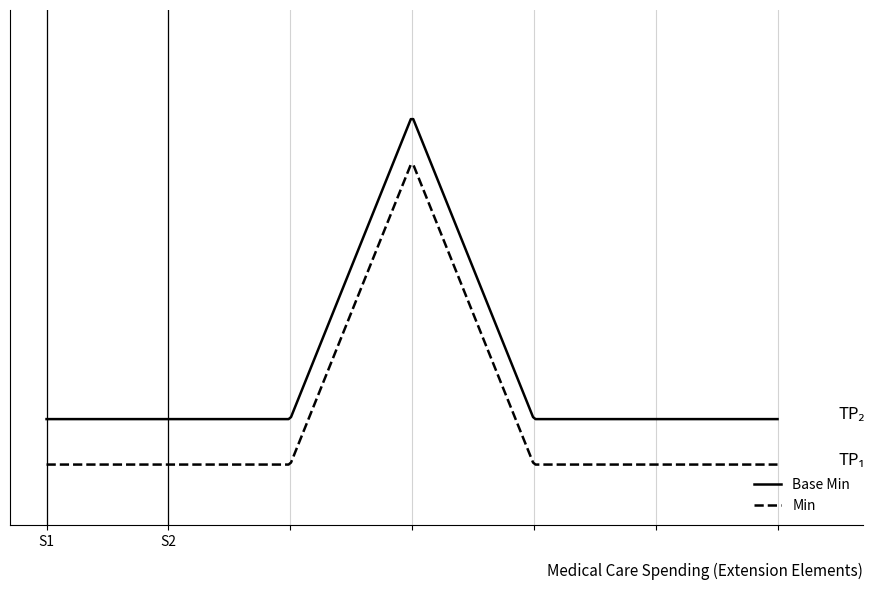

What are all the series names shown in the legend?

Base Min, Min